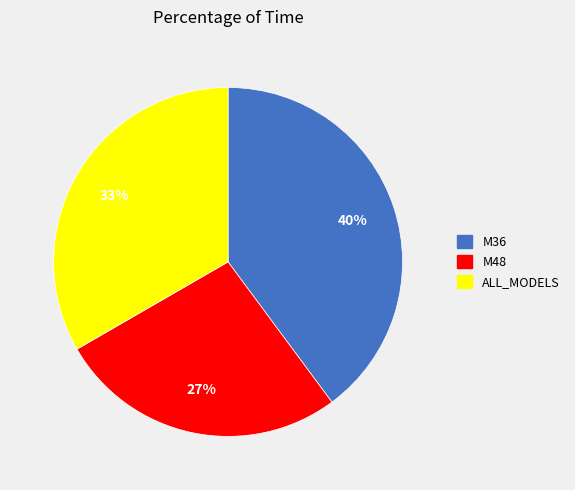

The ALL_MODELS slice represents 42% of the pie. True or false?

False